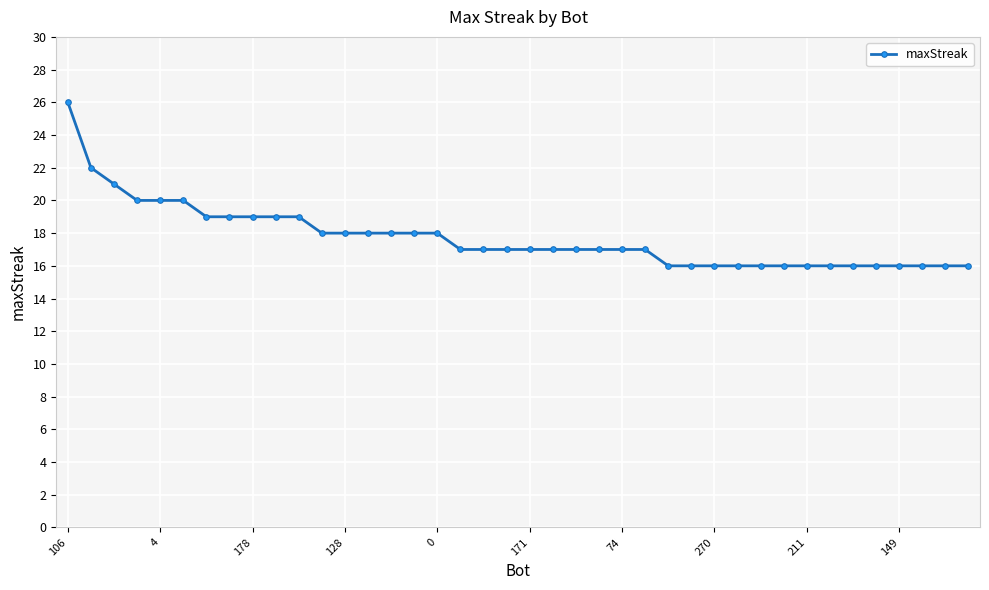

What is the difference between the second highest and minimum values?

6